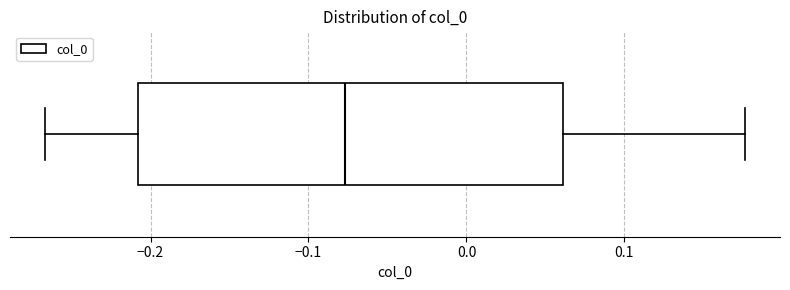

Where does the right whisker of the box end on the x-axis? The values are not printed on the chart, so give them approximately, as read against the axis.

0.18